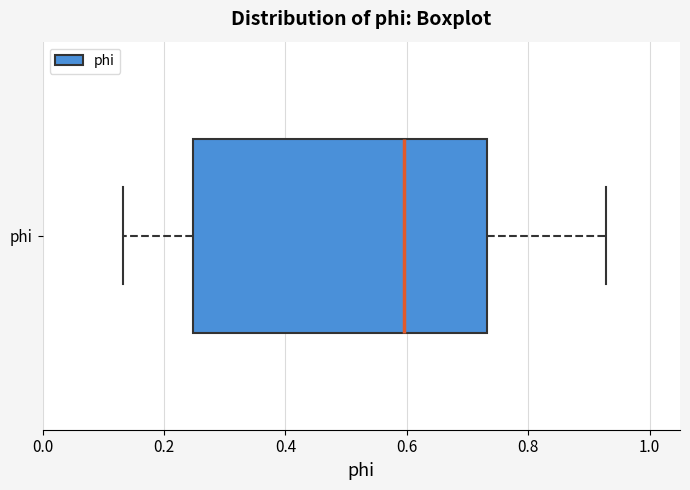

Transcribe this box plot: give where the median line is, the range the box spans, and where the two whiskers end, as read against the x-axis. The values are not printed on the chart, so give them approximately, as read against the axis.

median 0.60, box 0.24 to 0.74, whiskers 0.14 to 0.92